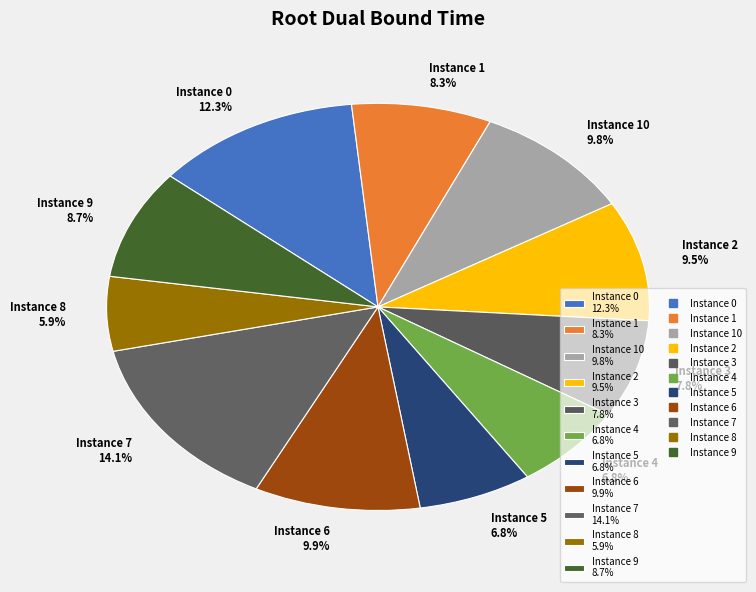

To the nearest percent, what is the average slice percentage?

9%